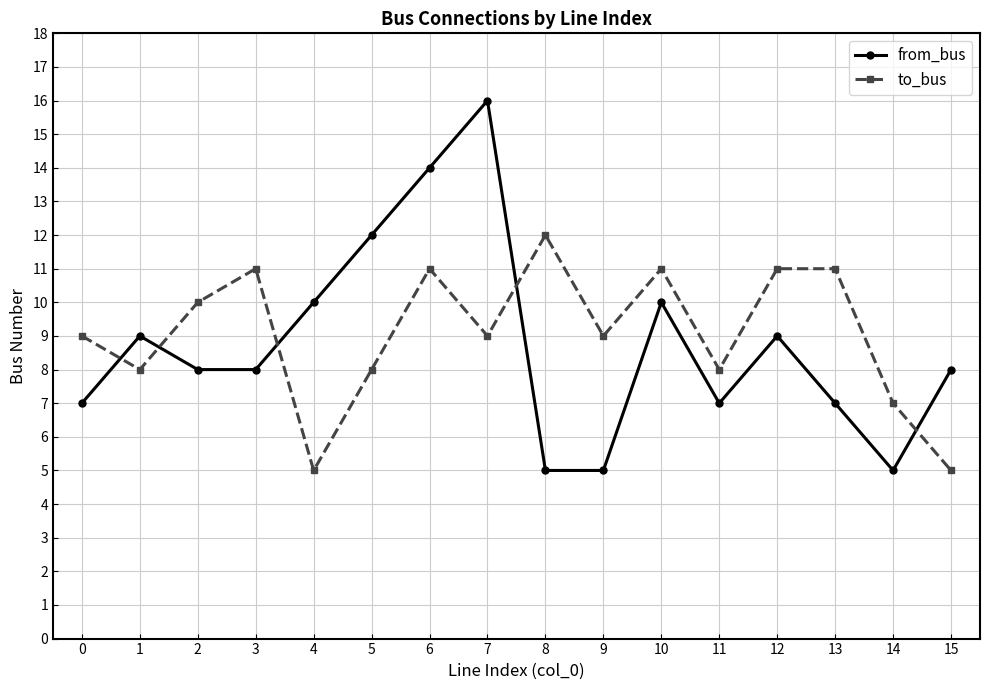

Reading left to right, extract all data points from this chart.

from_bus: 0=7	1=9	2=8	3=8	4=10	5=12	6=14	7=16	8=5	9=5	10=10	11=7	12=9	13=7	14=5	15=8
to_bus: 0=9	1=8	2=10	3=11	4=5	5=8	6=11	7=9	8=12	9=9	10=11	11=8	12=11	13=11	14=7	15=5